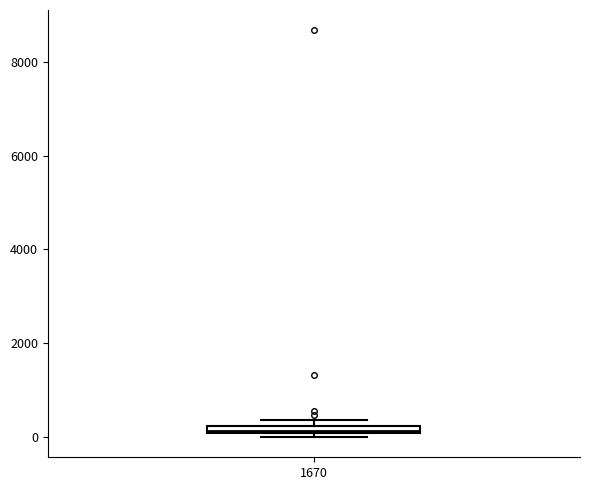

Where is the lower edge of the box at x = 1670 on the y-axis? The values are not printed on the chart, so give them approximately, as read against the axis.

0